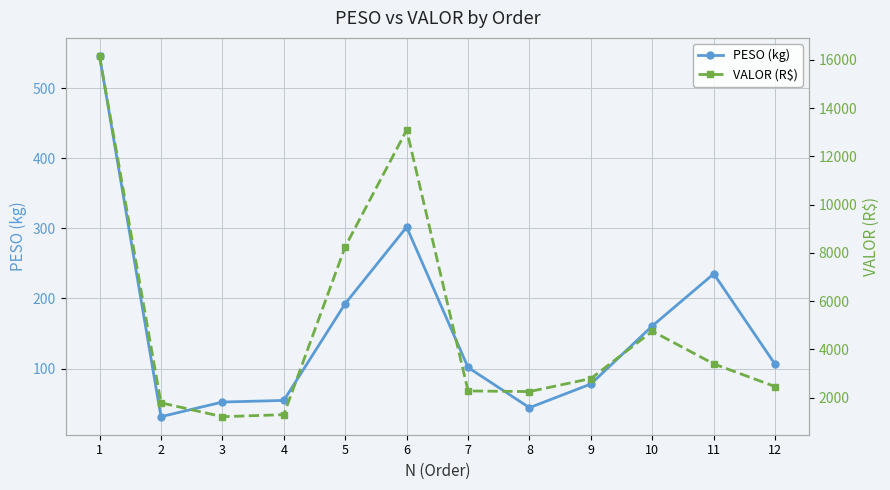

The value of VALOR (R$) at 7 is 2282.0. True or false?

True